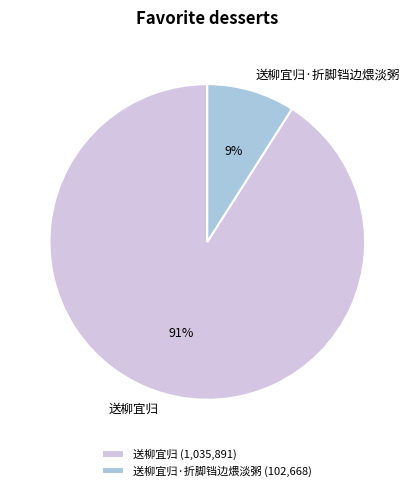

What percentage is the 送柳宜归·折脚铛边煨淡粥 slice, to the nearest percent?

9%